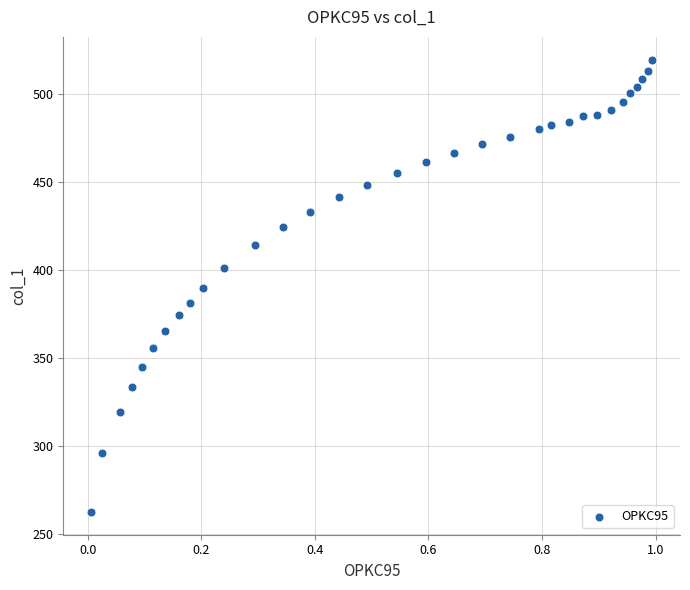

What is the range of Y values (max minus min)?

257.1